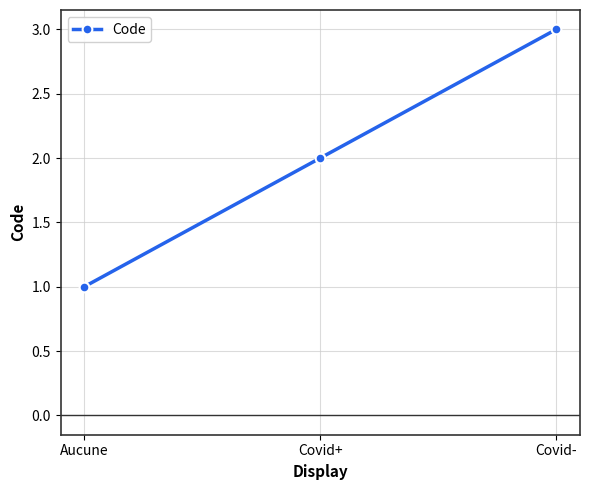

Reading left to right, transcribe all the data shown in this chart.

1	2	3